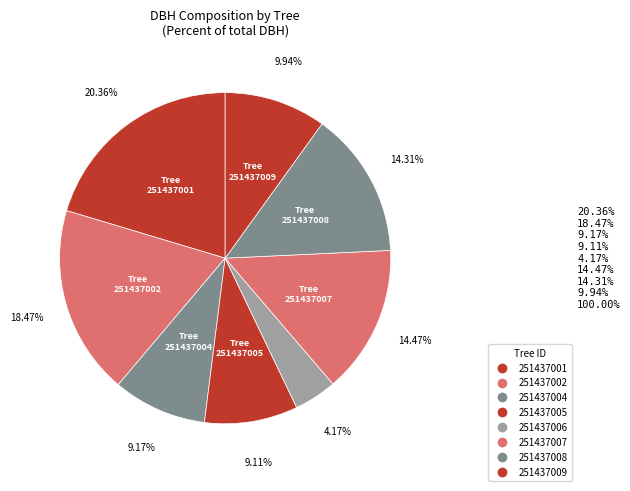

What percentage is the 251437002 slice, to the nearest percent?

18%